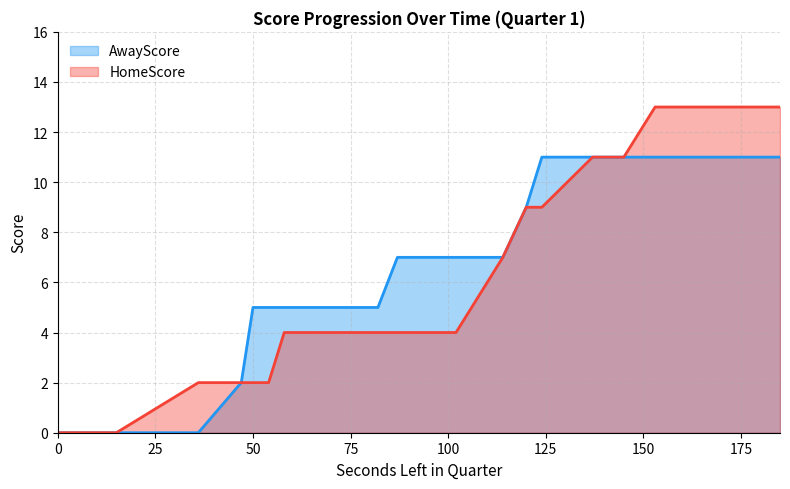

True or false: HomeScore and AwayScore cross at least once.

False